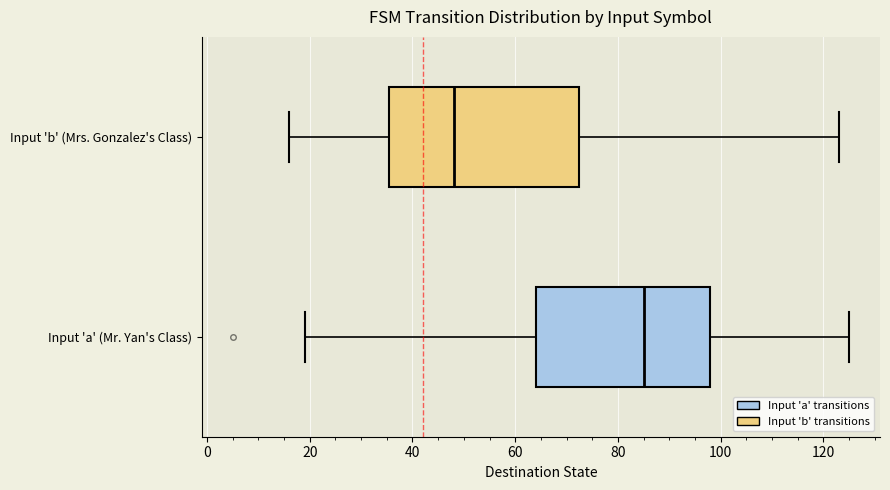

Which box's median line is the furthest to the left?

Input 'b' (Mrs. Gonzalez's Class)